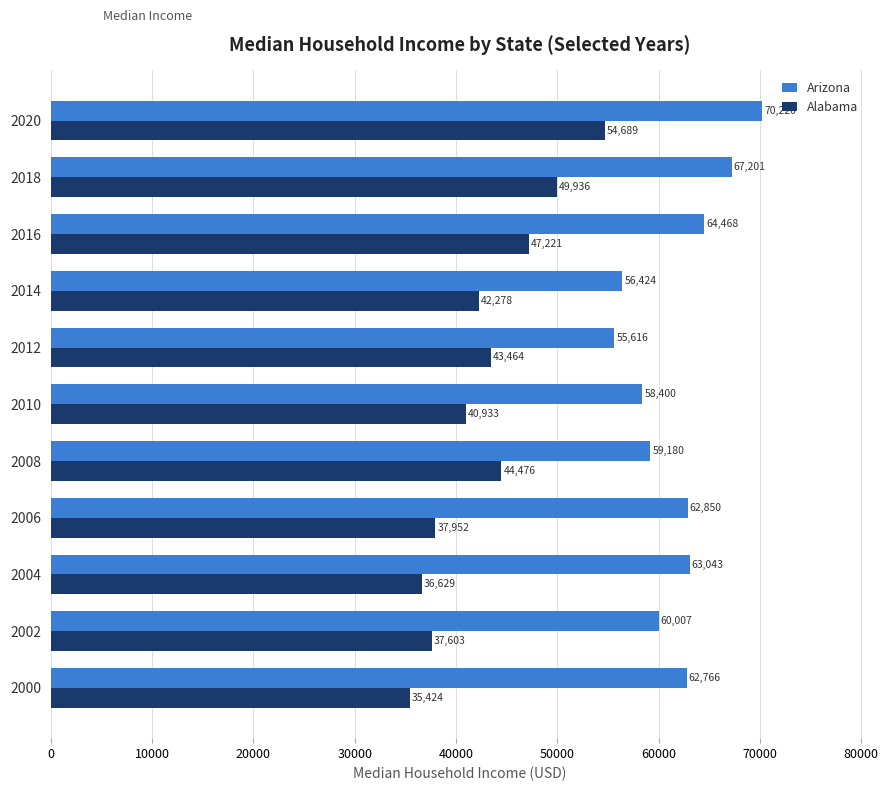

What is the spread (max minus min) of values at 2018?

17265